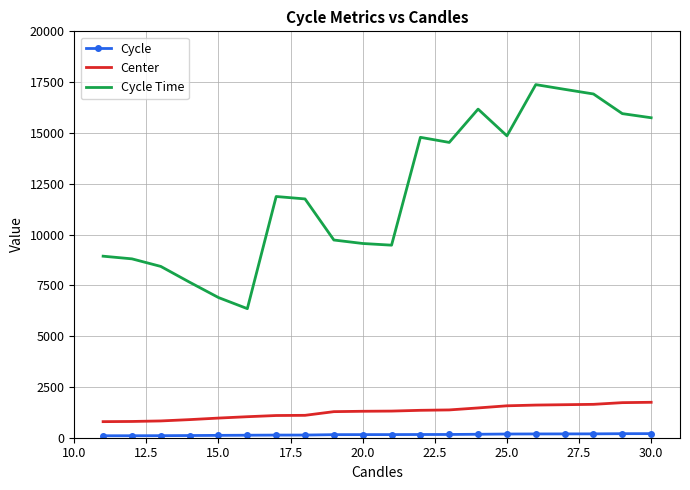

What are all the series names shown in the legend?

Cycle, Center, Cycle Time